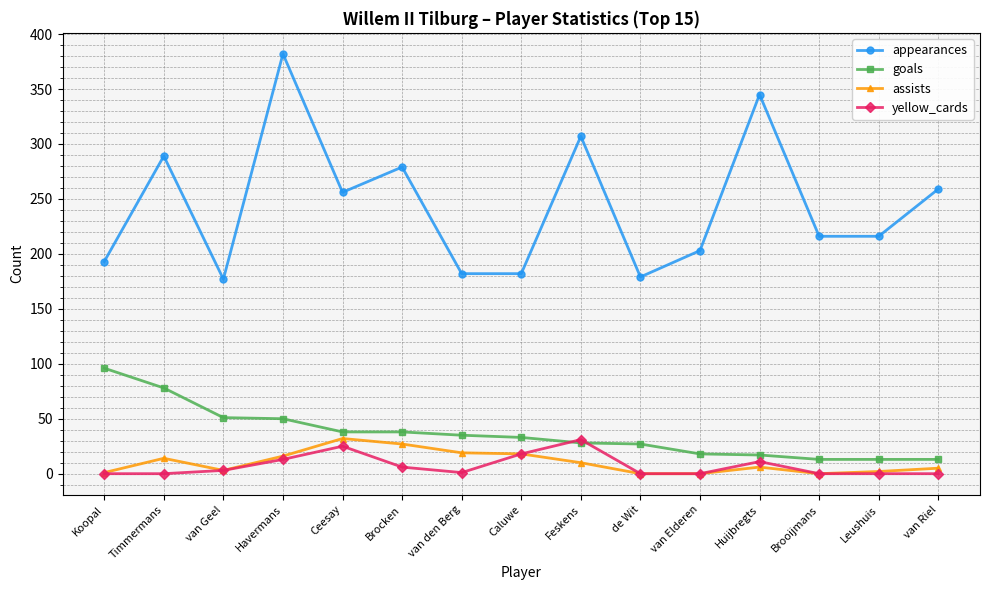

What is the sum of the goals values at van Geel and Havermans?

101